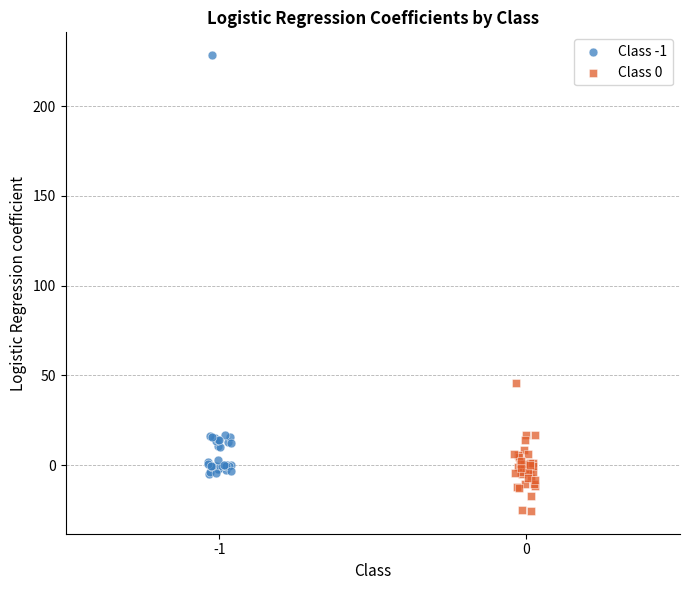

Which series contains the lowest Y value?

Class 0